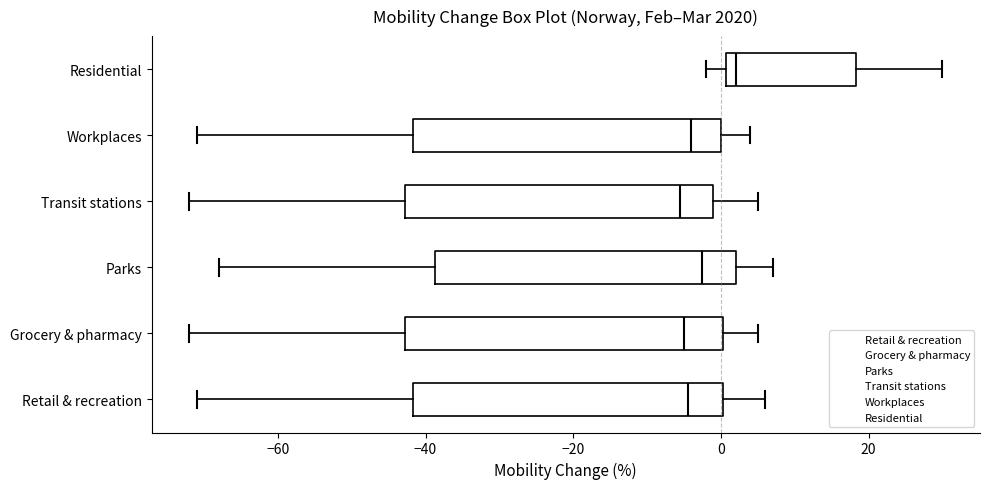

Where does the left whisker of the box for Workplaces end on the x-axis? The values are not printed on the chart, so give them approximately, as read against the axis.

-70